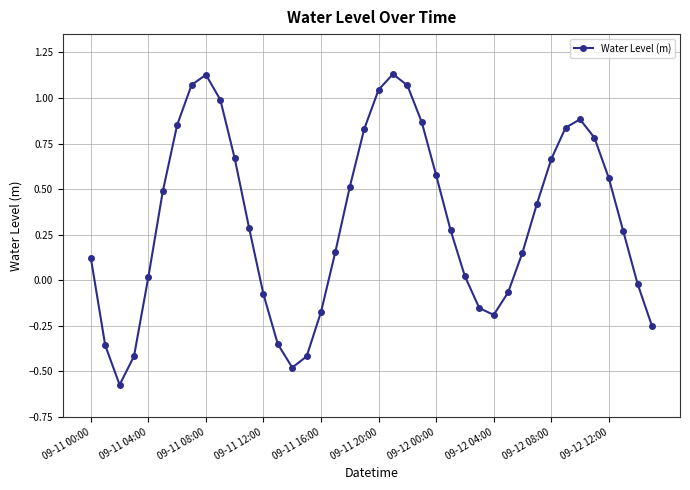

How many interior local peaks (higher than both neighbors) does the data have?

3